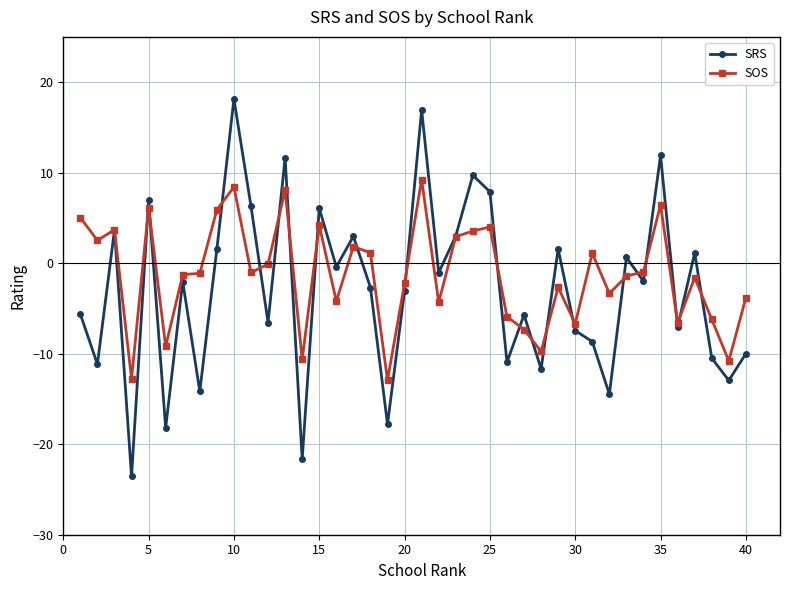

Count the number of categories in the chart.

40